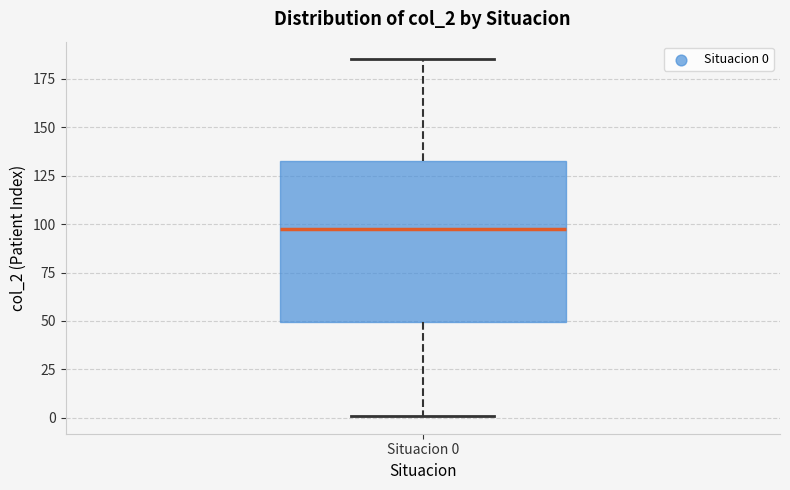

Where does the lower whisker of the box for Situacion 0 end on the y-axis? The values are not printed on the chart, so give them approximately, as read against the axis.

0